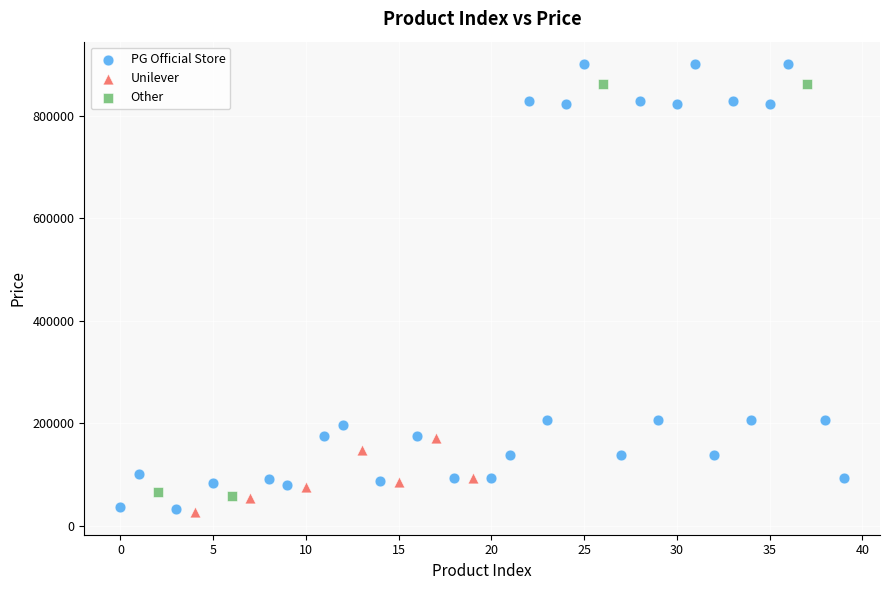

Which series contains the highest Y value?

PG Official Store